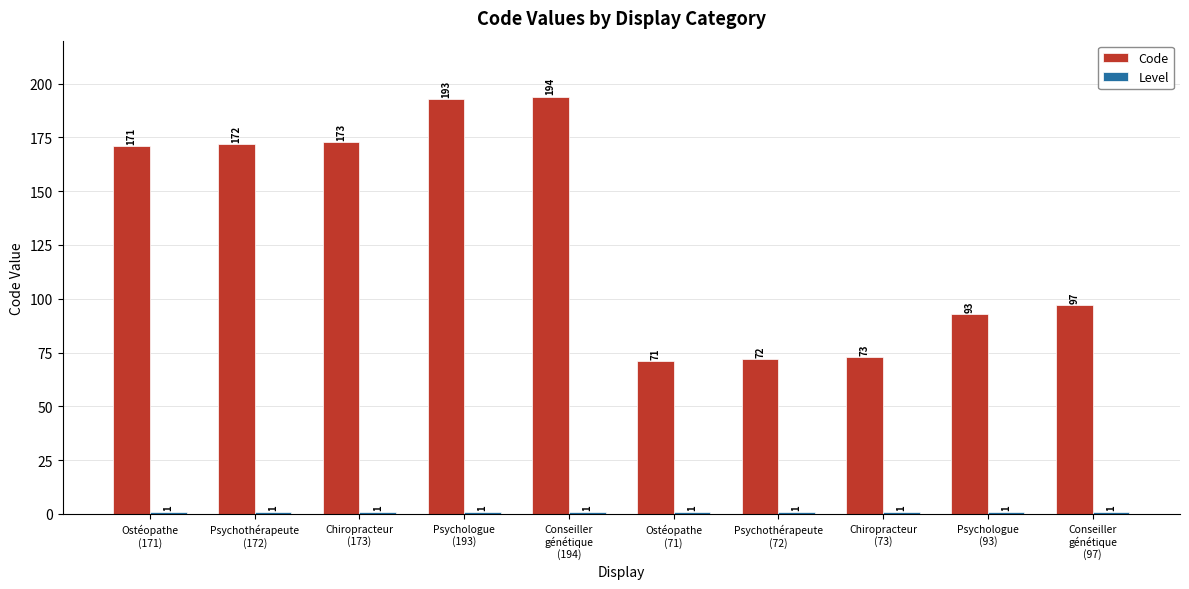

At how many categories does at least one series exceed 75?

7